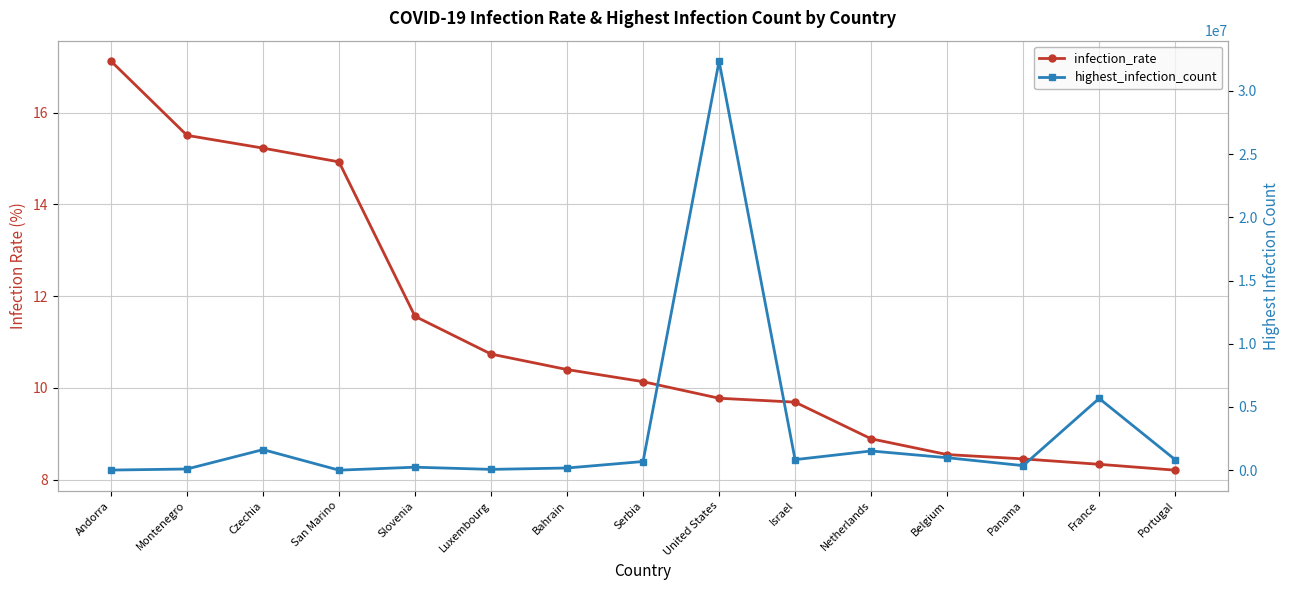

What is the difference between the highest_infection_count values at Serbia and Montenegro?

592168.0